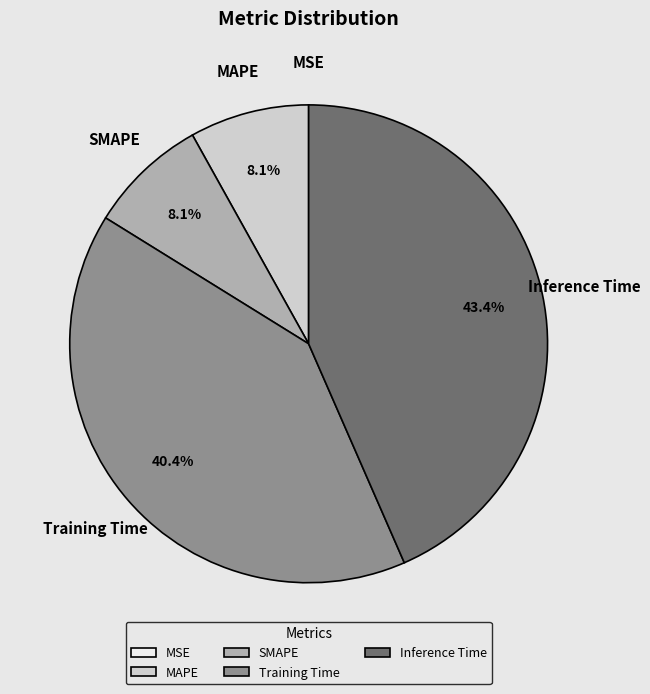

How much of the chart is everything except SMAPE?

91.9%